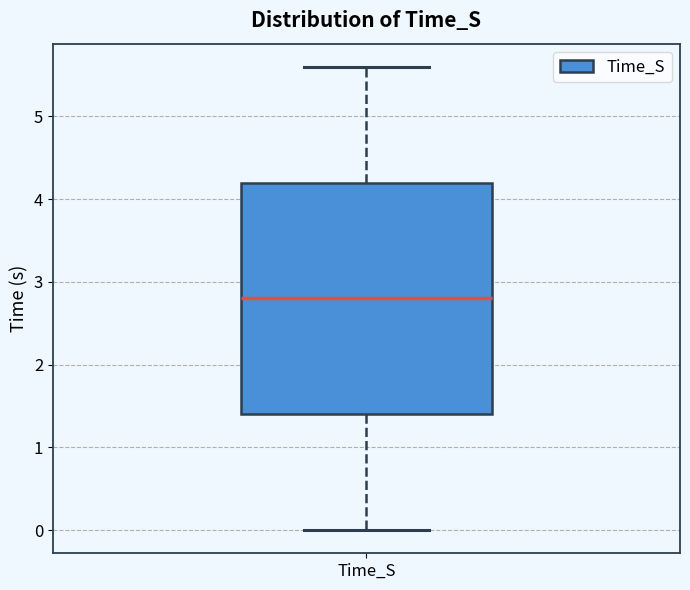

Read this box plot against the y-axis: the position of the median line, the range covered by the box, and the ends of both whiskers. The values are not printed on the chart, so give them approximately, as read against the axis.

median 2.8, box 1.4 to 4.2, whiskers 0.0 to 5.6